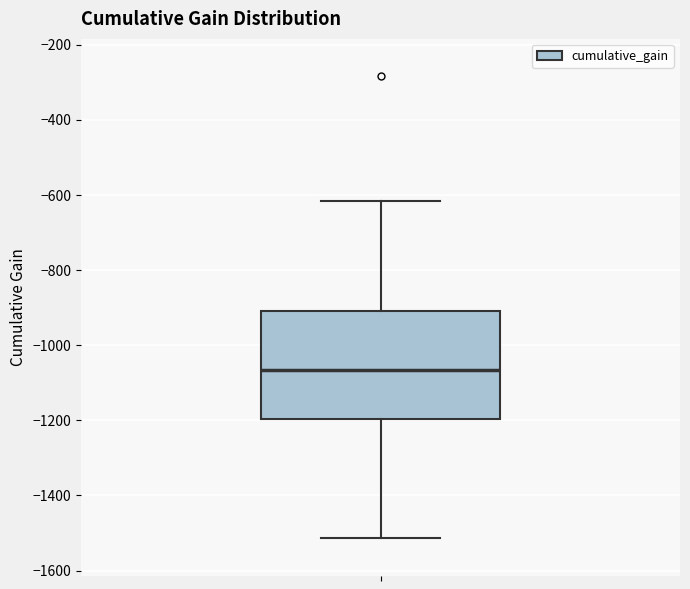

Where does the upper whisker of the box end on the y-axis? The values are not printed on the chart, so give them approximately, as read against the axis.

-620